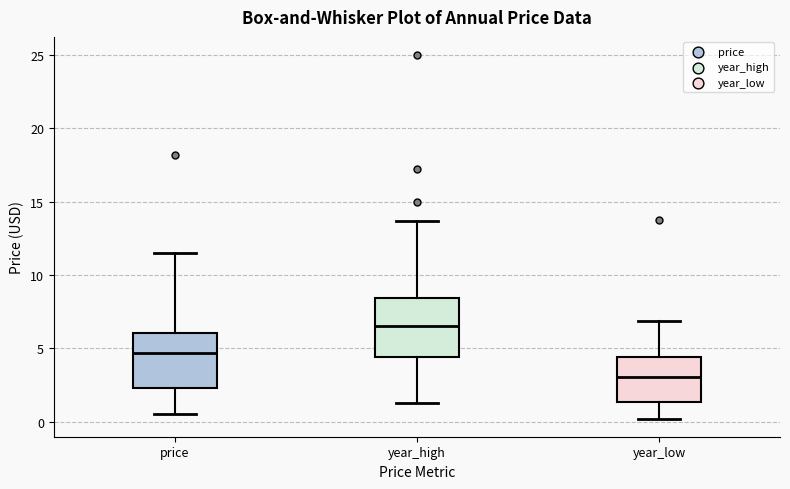

Reading left to right, read every box against the y-axis: the position of its median line, the range the box covers, and the ends of its whiskers. The values are not printed on the chart, so give them approximately, as read against the axis.

price: median 4.5, box 2.5 to 6.0, whiskers 0.5 to 11.5
year_high: median 6.5, box 4.5 to 8.5, whiskers 1.5 to 13.5
year_low: median 3.0, box 1.5 to 4.5, whiskers 0.0 to 7.0